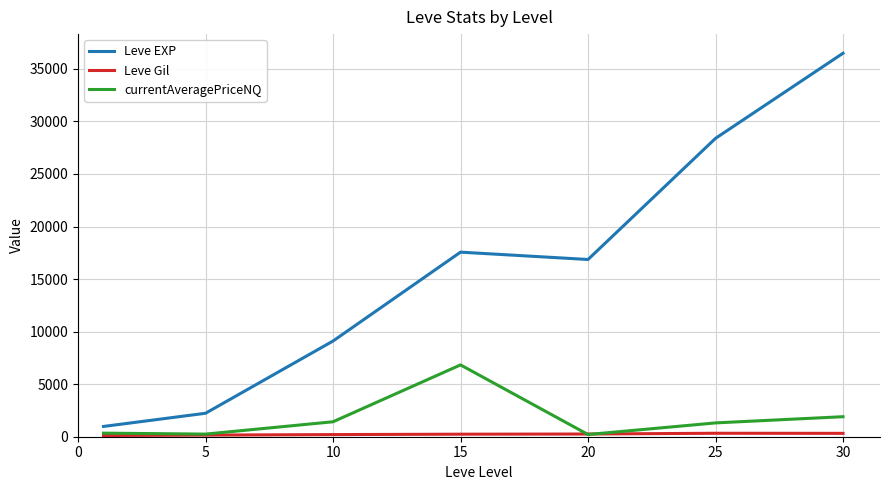

Which series has the largest total across all categories?

Leve EXP